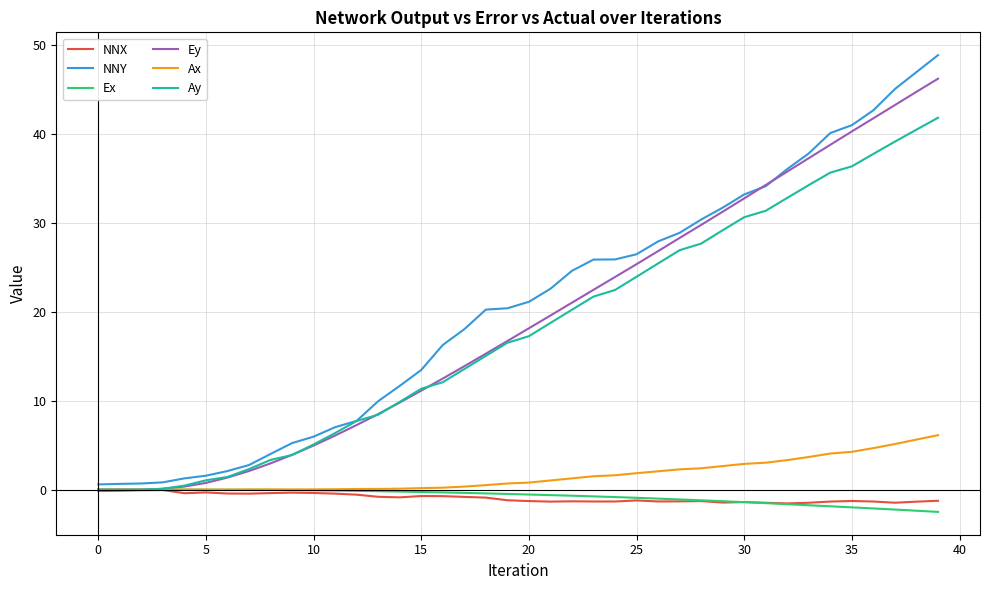

Which series has the largest total across all categories?

NNY